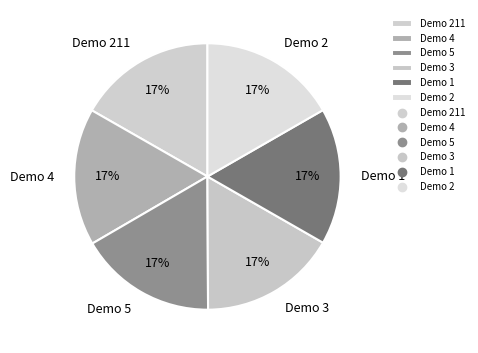

The Demo 5 slice represents 11% of the pie. True or false?

False